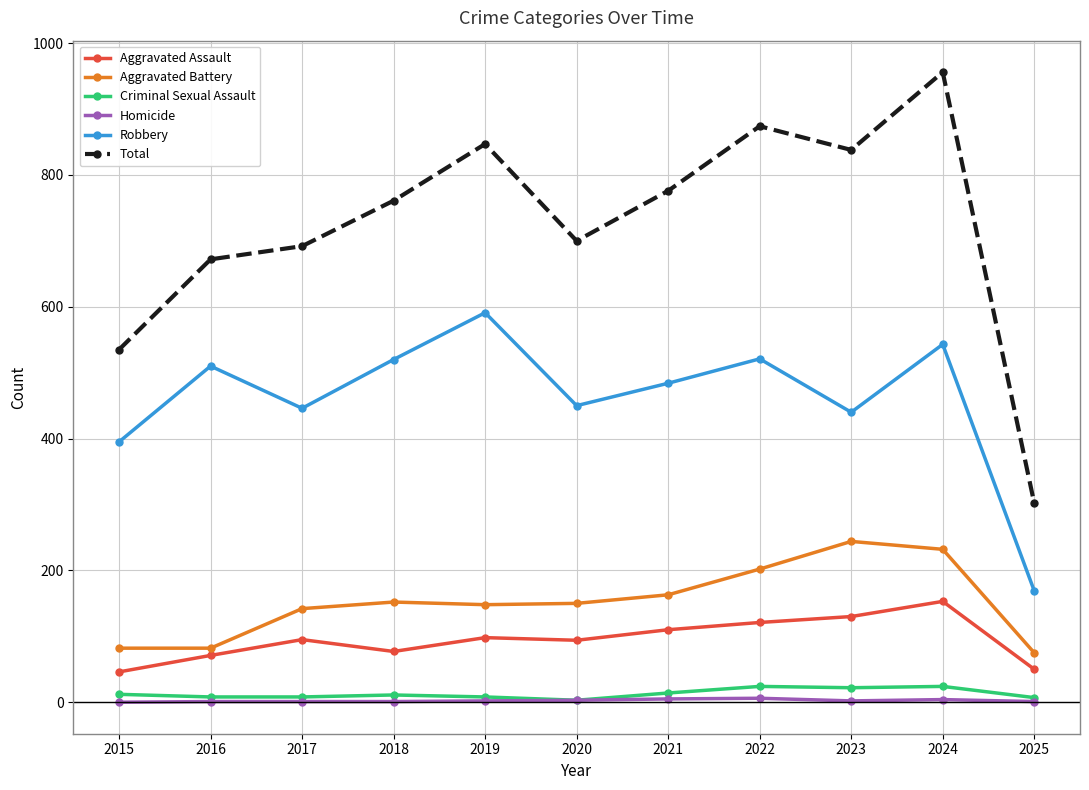

True or false: Aggravated Assault and Total intersect in this chart.

False